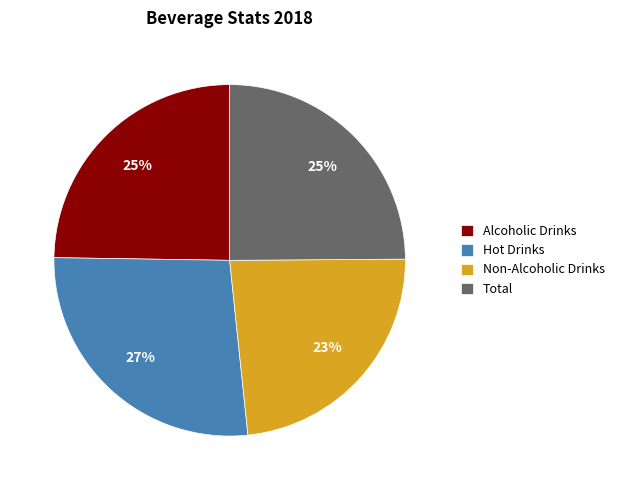

To the nearest percent, what is the average slice percentage?

25%